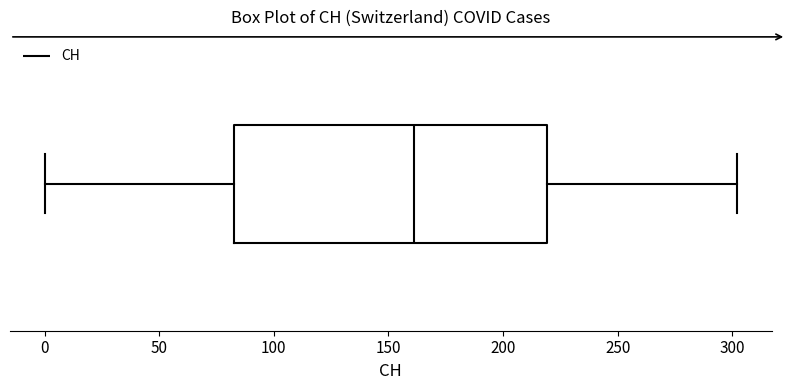

Where is the right edge of the box on the x-axis? The values are not printed on the chart, so give them approximately, as read against the axis.

220